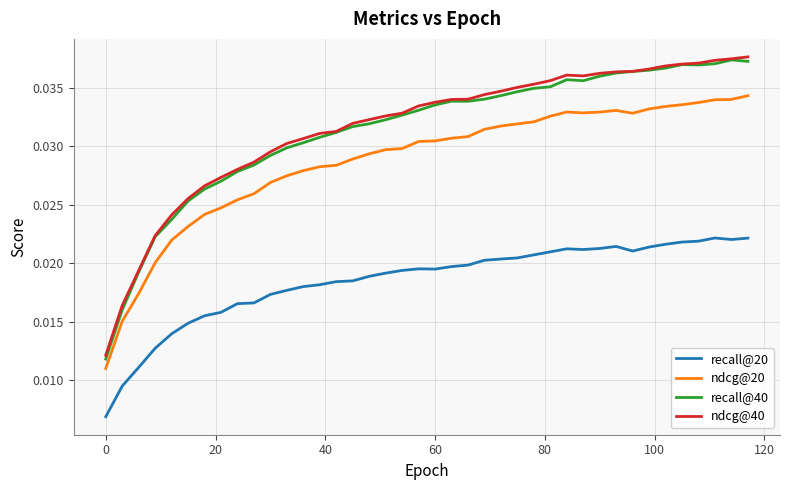

True or false: recall@20 and recall@40 cross at least once.

False